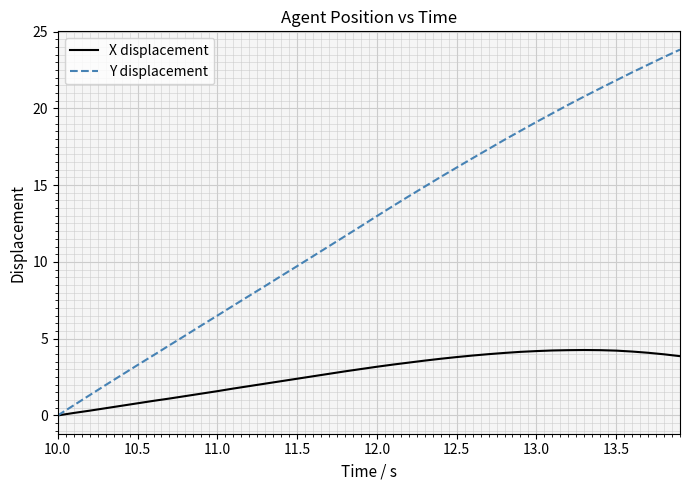

What is the maximum value shown in the chart?

23.8